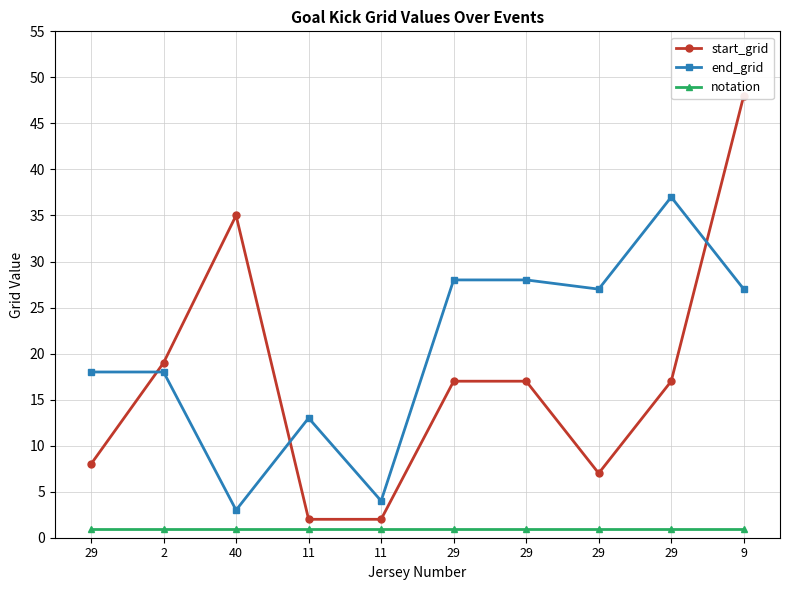

Which series has the largest total across all categories?

end_grid